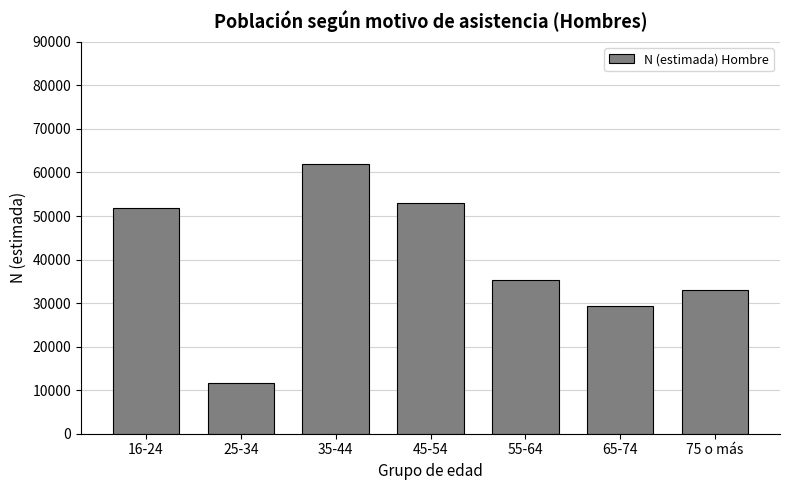

Reading right to left, extract all data points from this chart.

75 o más=33114	65-74=29415	55-64=35347	45-54=52962	35-44=62013	25-34=11649	16-24=51871